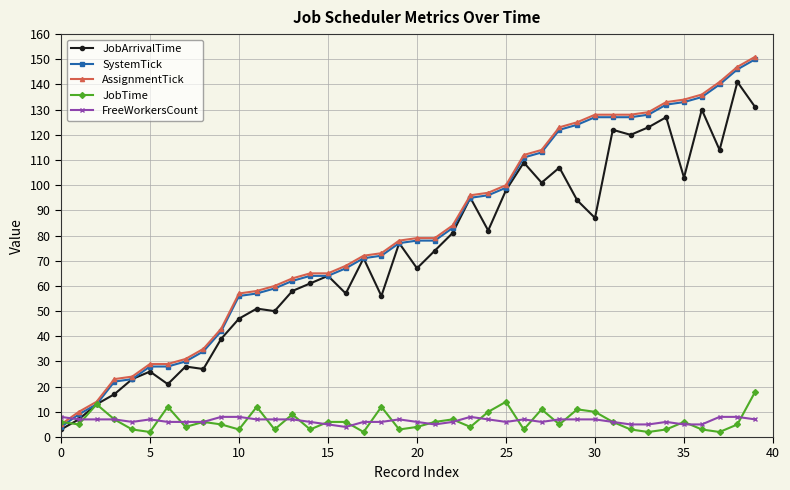

At how many categories does at least one series exceed 45?

30